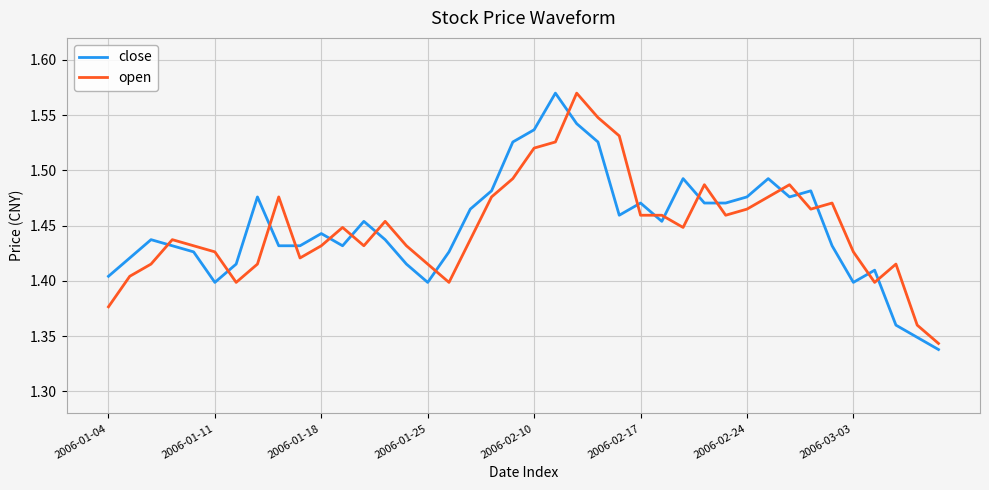

True or false: open and close cross at least once.

True